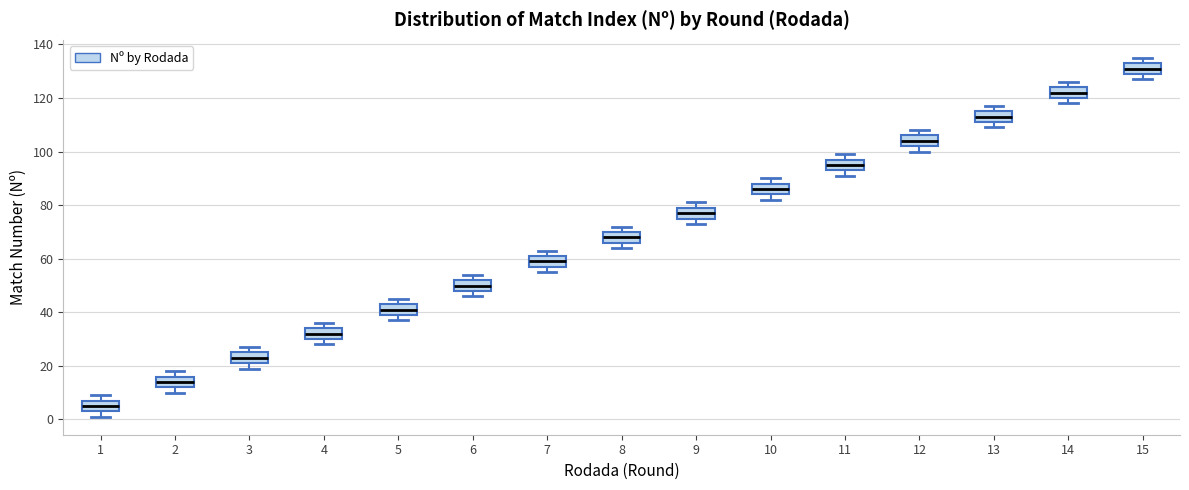

Which box's median line is the lowest?

1